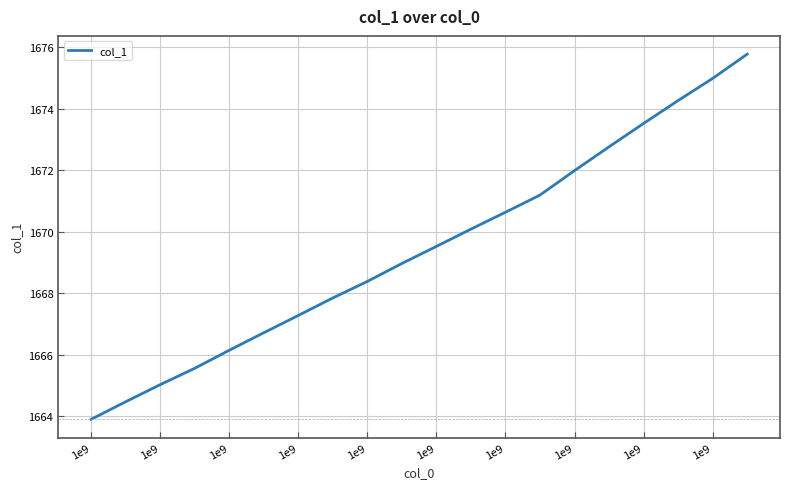

What is the greatest value displayed?

1675.8